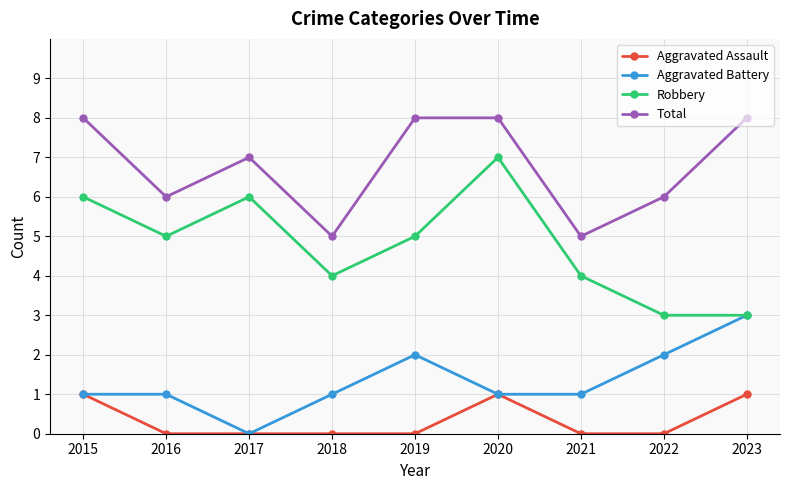

Where is the first local minimum for Total?

2016